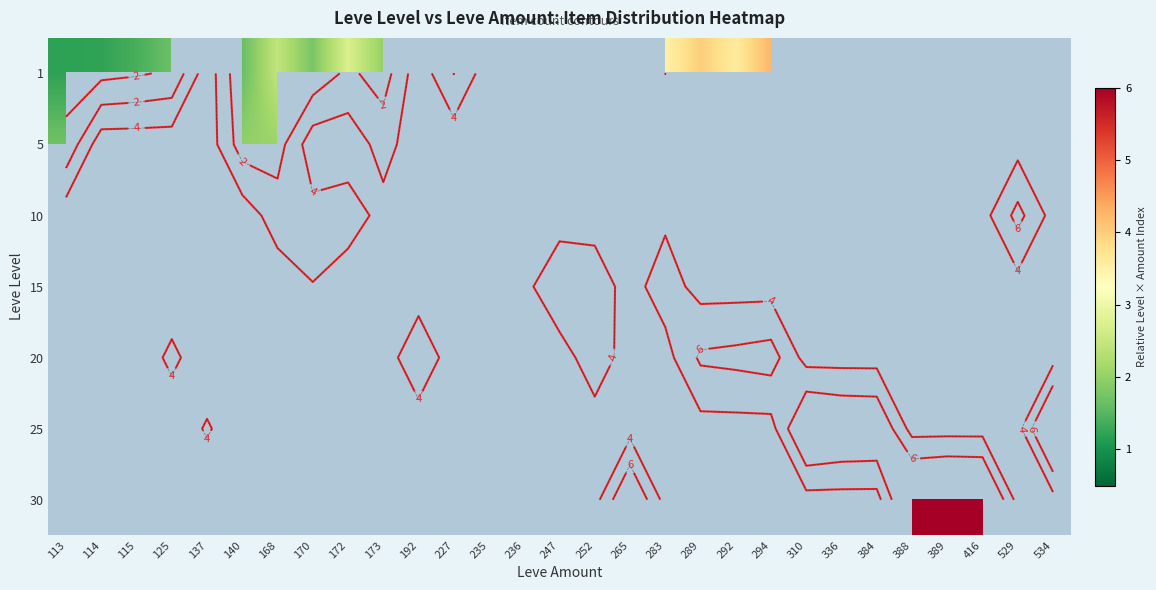

Reading right to left, list all the values displayed in this chart.

row_0: 0.0	0.0	0.0	0.0	0.0	0.0	0.0	0.0	4.2	3.6	4.0	3.5	0.0	3.7	0.0	0.0	0.0	2.5	0.0	2.0	2.7	1.8	2.4	1.6	0.0	1.7	1.4	1.2	1.2
row_1: 0.0	0.0	0.0	0.0	0.0	0.0	0.0	0.0	0.0	0.0	0.0	0.0	0.0	0.0	0.0	0.0	0.0	0.0	0.0	3.1	0.0	0.0	2.1	2.0	0.0	0.0	0.0	0.0	1.7
row_2: 0.0	5.8	0.0	0.0	0.0	0.0	0.0	0.0	0.0	0.0	0.0	4.3	0.0	0.0	0.0	0.0	0.0	4.1	0.0	3.8	3.0	3.2	3.0	0.0	0.0	0.0	0.0	0.0	0.0
row_3: 0.0	0.0	0.0	0.0	0.0	0.0	0.0	0.0	0.0	0.0	0.0	5.0	0.0	5.0	5.2	4.3	4.2	0.0	0.0	4.3	0.0	3.5	0.0	0.0	0.0	0.0	0.0	0.0	0.0
row_4: 0.0	0.0	0.0	0.0	0.0	0.0	0.0	0.0	6.0	5.8	5.7	0.0	0.0	5.0	0.0	0.0	0.0	0.0	5.0	0.0	0.0	0.0	0.0	0.0	0.0	3.3	0.0	0.0	0.0
row_5: 7.6	0.0	0.0	0.0	0.0	6.6	6.7	7.0	0.0	0.0	0.0	0.0	0.0	0.0	0.0	0.0	0.0	0.0	0.0	0.0	0.0	0.0	0.0	0.0	4.6	0.0	0.0	0.0	0.0
row_6: 0.0	0.0	7.6	7.7	7.4	0.0	0.0	0.0	0.0	0.0	0.0	0.0	6.8	0.0	0.0	0.0	0.0	0.0	0.0	0.0	0.0	0.0	0.0	0.0	0.0	0.0	0.0	0.0	0.0